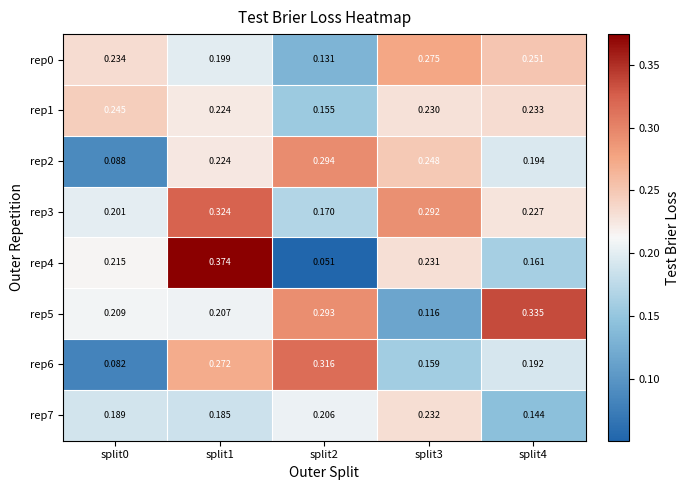

Is the value of rep3 at split1 greater than the value of rep0 at split4?

Yes